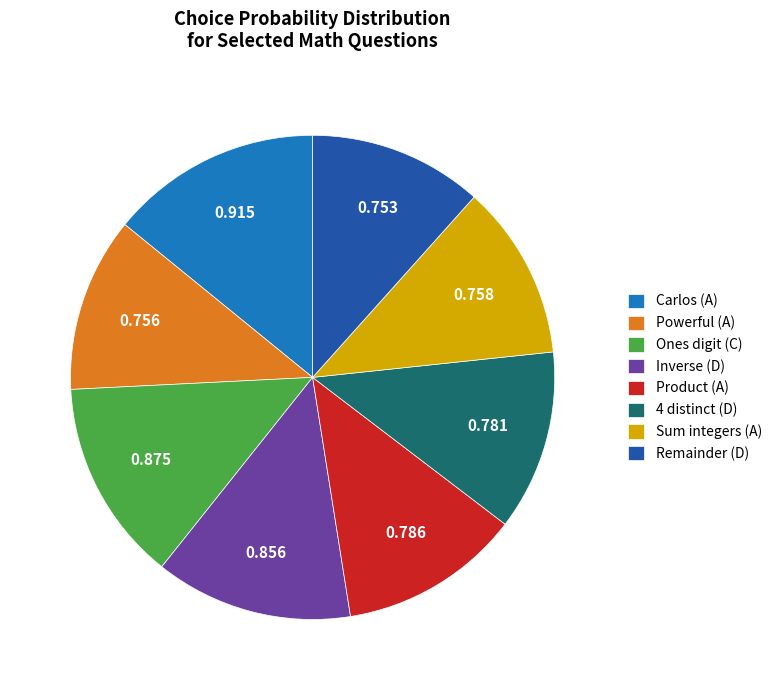

What is the largest slice in the pie chart?

Carlos (A)